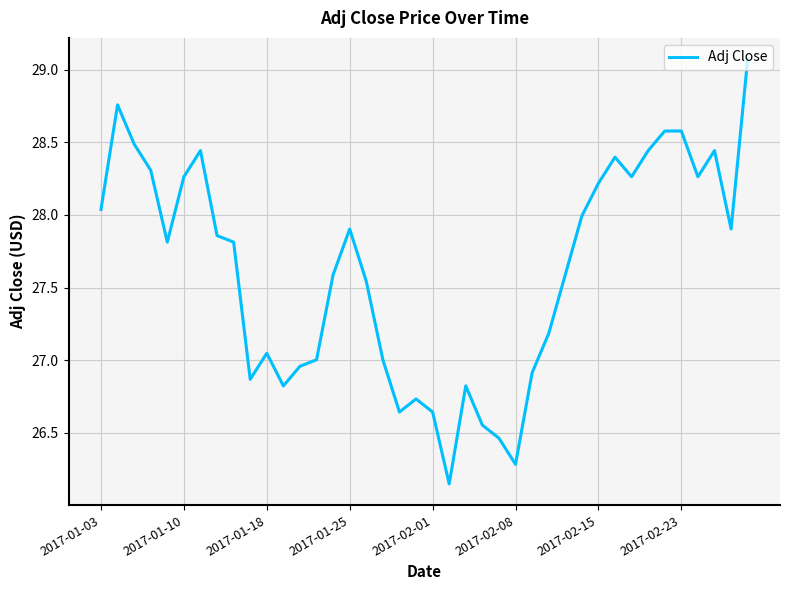

What is the difference between the maximum and minimum values?

2.9